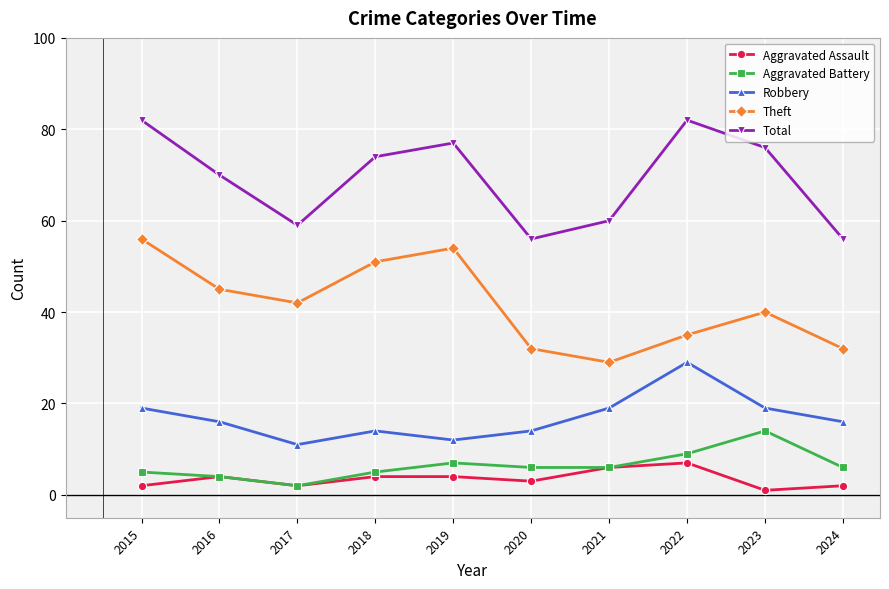

Is the value of Theft at 2024 greater than the value of Total at 2015?

No